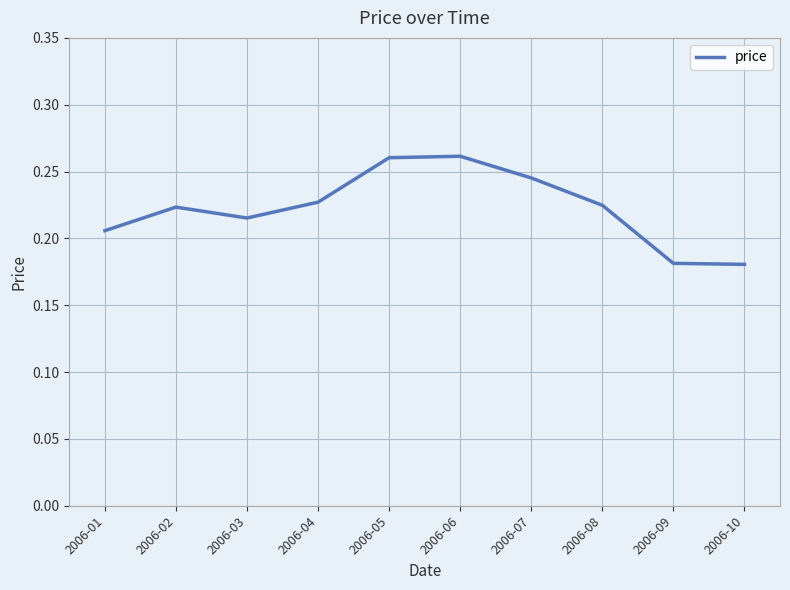

The chart shows a value of 0.1 at 2006-01. True or false?

False